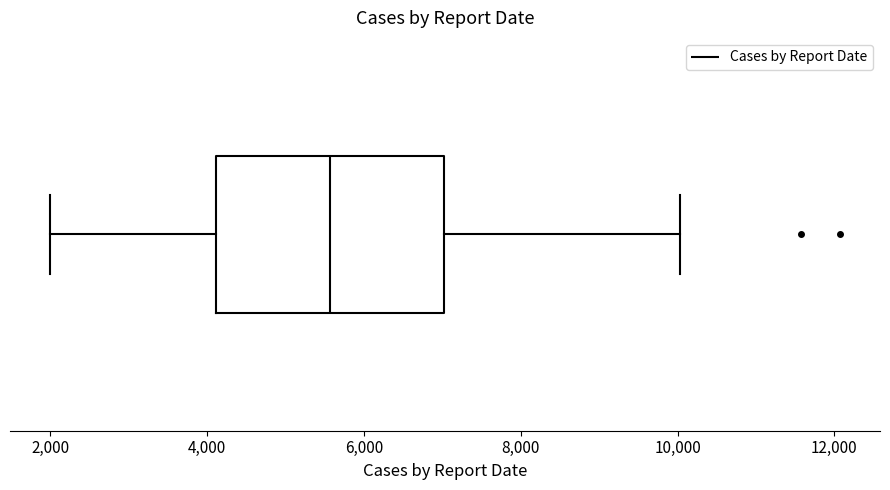

Where does the median line of the box sit on the x-axis? The values are not printed on the chart, so give them approximately, as read against the axis.

5600